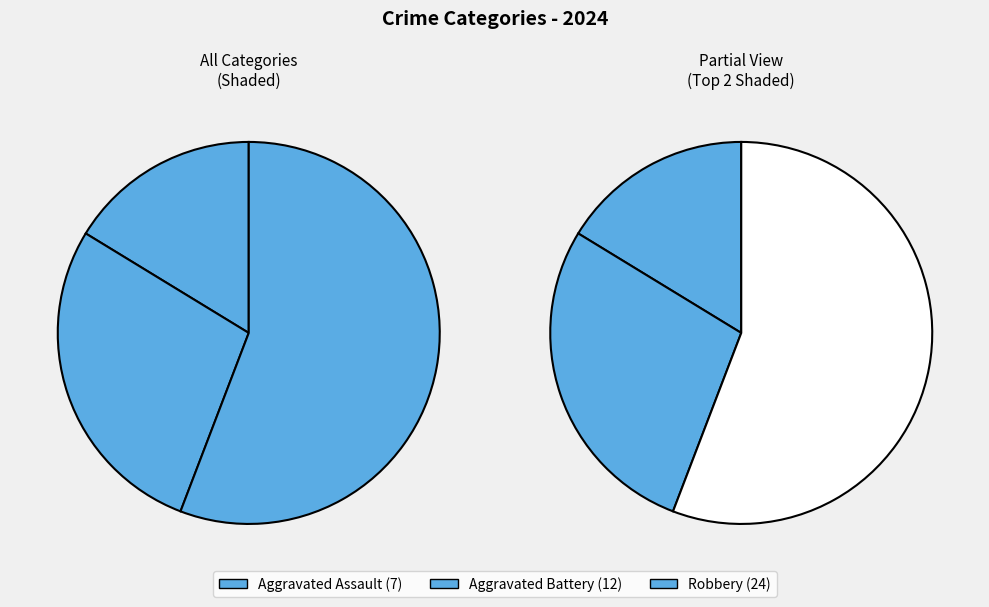

Does any single category account for the majority?

Yes